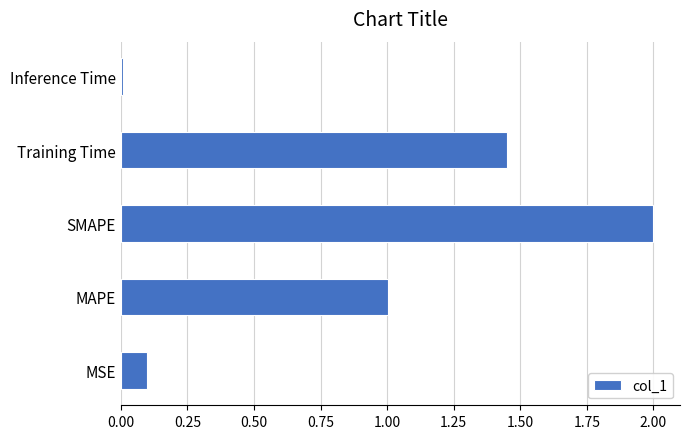

What is the sum of all values?

4.6